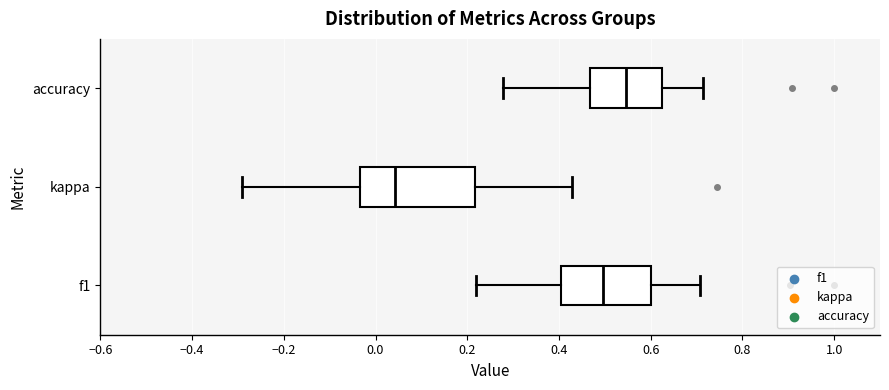

Reading bottom to top, transcribe this box plot: for each box, give where its median line is, the range the box spans, and where its two whiskers end, as read against the x-axis. The values are not printed on the chart, so give them approximately, as read against the axis.

f1: median 0.50, box 0.40 to 0.60, whiskers 0.22 to 0.70
kappa: median 0.04, box -0.04 to 0.22, whiskers -0.30 to 0.42
accuracy: median 0.54, box 0.46 to 0.62, whiskers 0.28 to 0.72